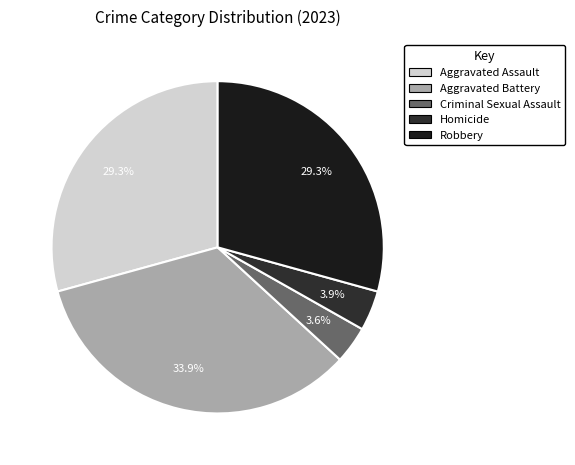

What is the total percentage of Criminal Sexual Assault and Aggravated Battery?

37.5%